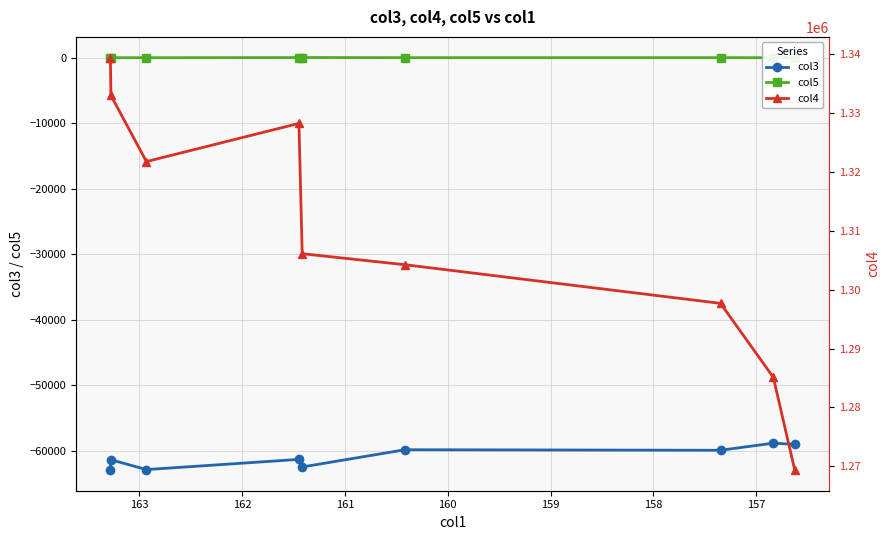

What is the minimum value shown in the chart?

-62992.6